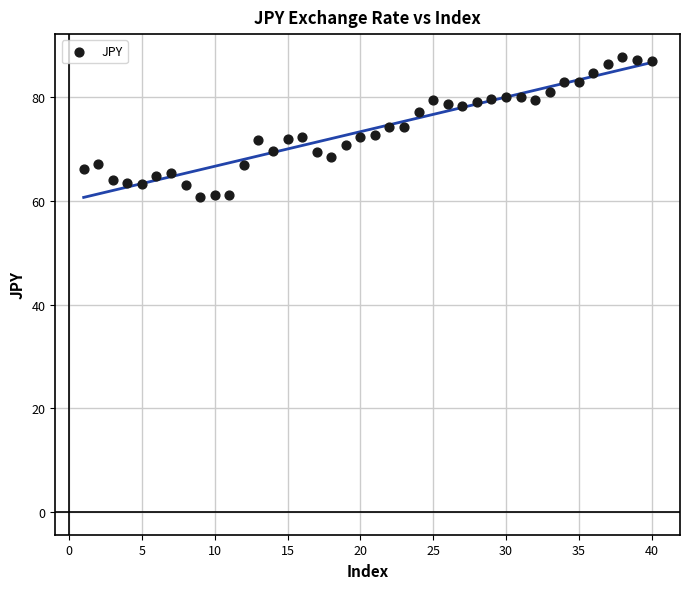

What is the range of Y values (max minus min)?

26.9